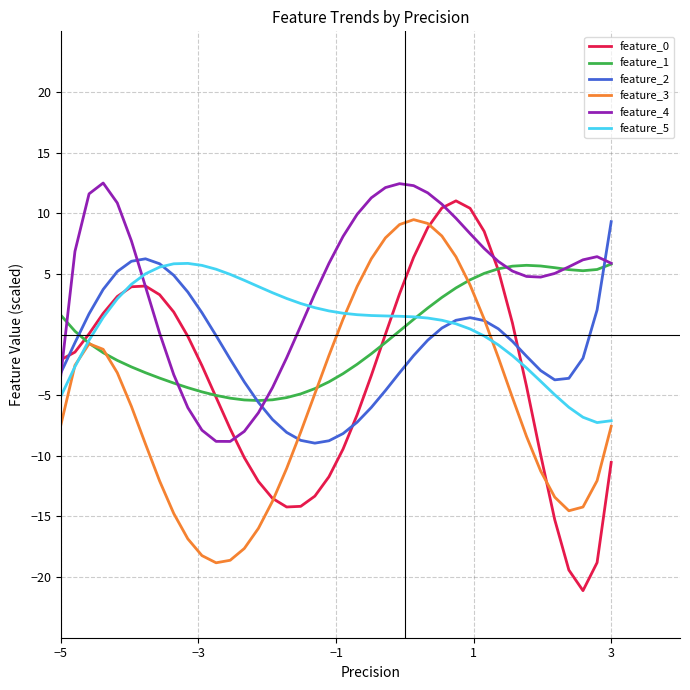

True or false: feature_4 and feature_5 intersect in this chart.

True